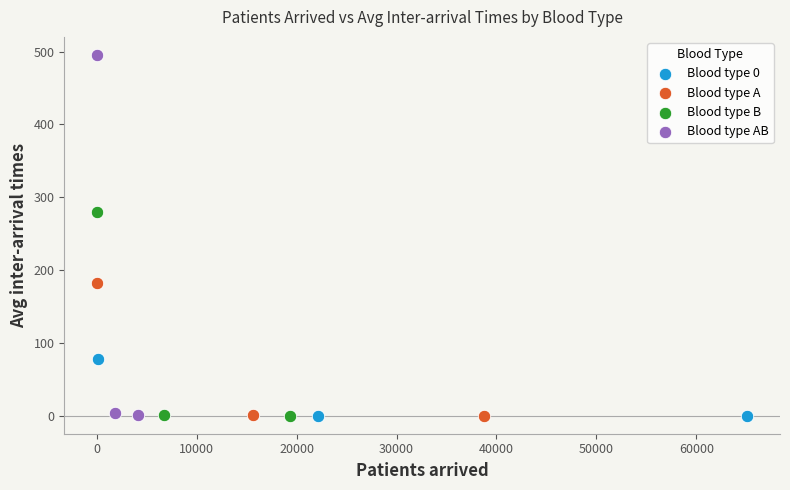

Which series has the widest spread of Y values?

Blood type AB